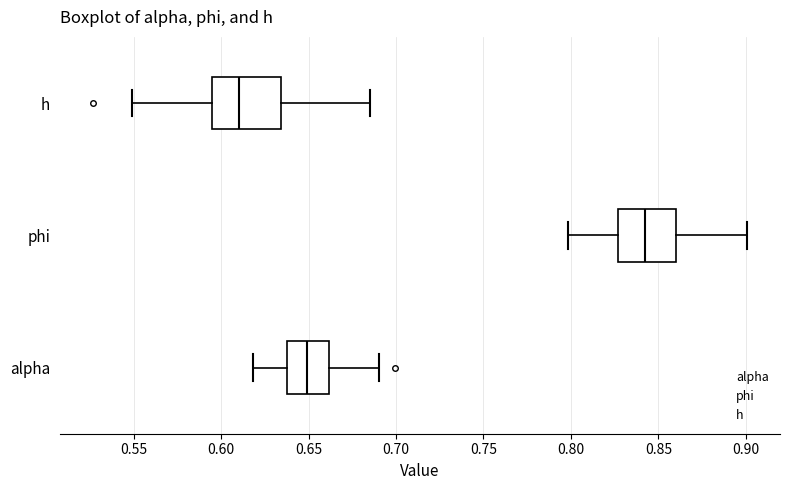

Reading bottom to top, read every box against the x-axis: the position of its median line, the range the box covers, and the ends of its whiskers. The values are not printed on the chart, so give them approximately, as read against the axis.

alpha: median 0.650, box 0.640 to 0.660, whiskers 0.620 to 0.690
phi: median 0.840, box 0.825 to 0.860, whiskers 0.800 to 0.900
h: median 0.610, box 0.595 to 0.635, whiskers 0.550 to 0.685